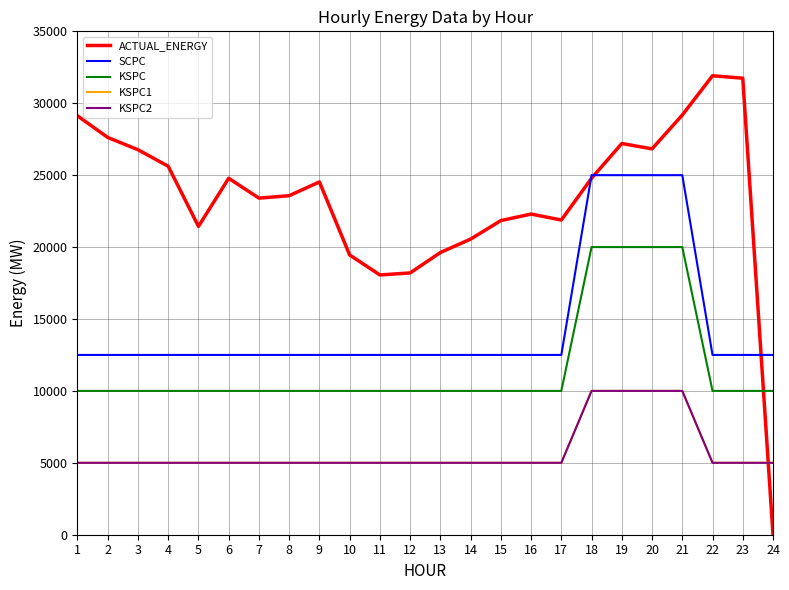

How many lines are shown in the chart?

5